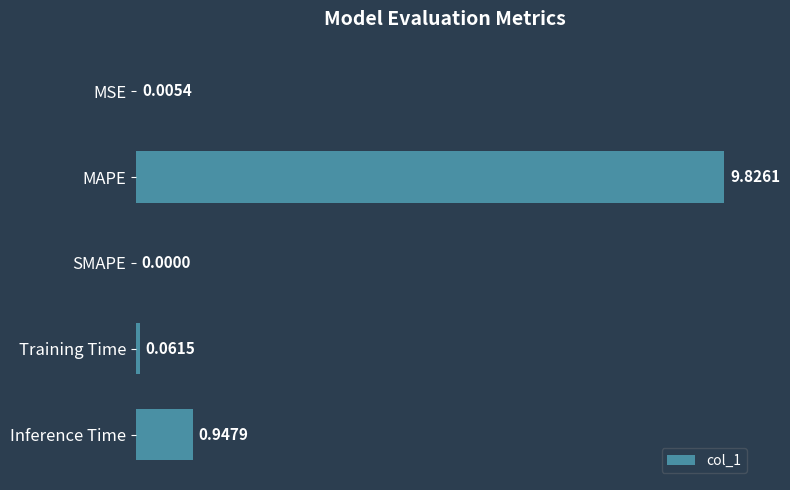

What is the sum of all values?

10.8